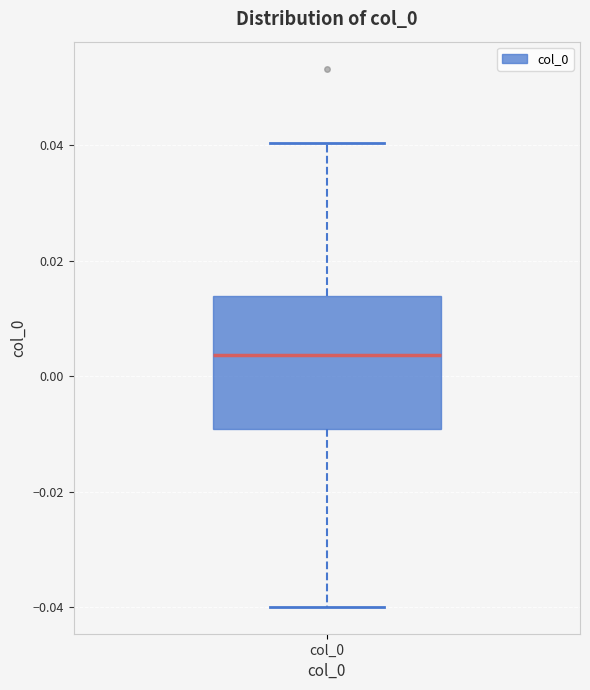

Read this box plot against the y-axis: the position of the median line, the range covered by the box, and the ends of both whiskers. The values are not printed on the chart, so give them approximately, as read against the axis.

median 0.004, box -0.010 to 0.014, whiskers -0.040 to 0.040